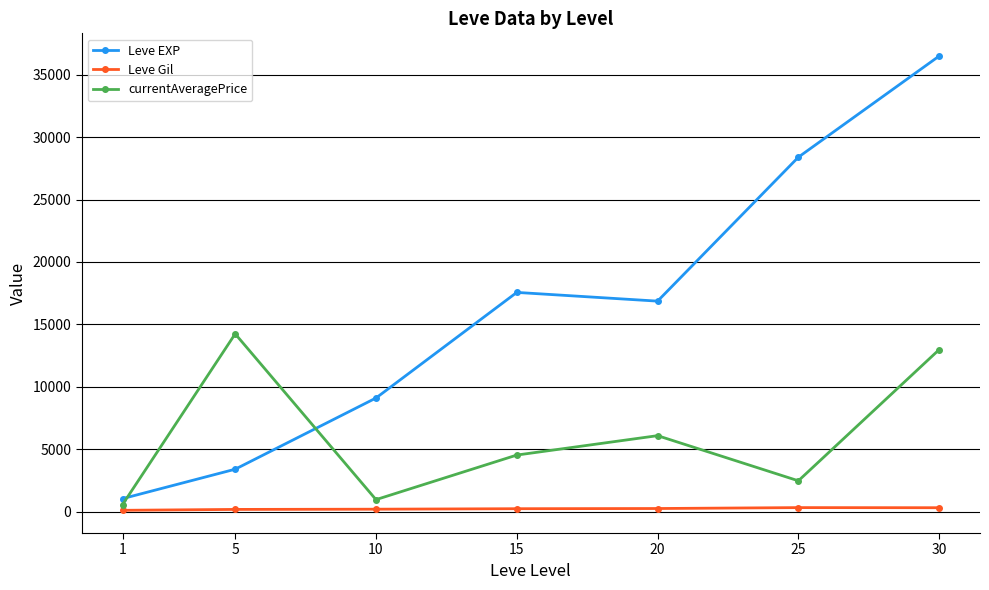

At which category does Leve EXP reach its first local valley?

20